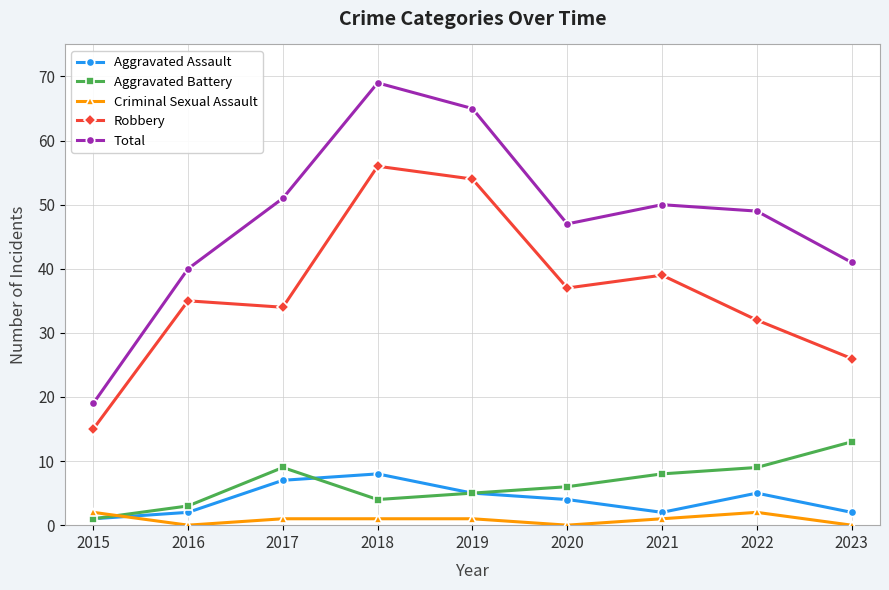

Which series changed the most between 2020 and 2023?

Robbery